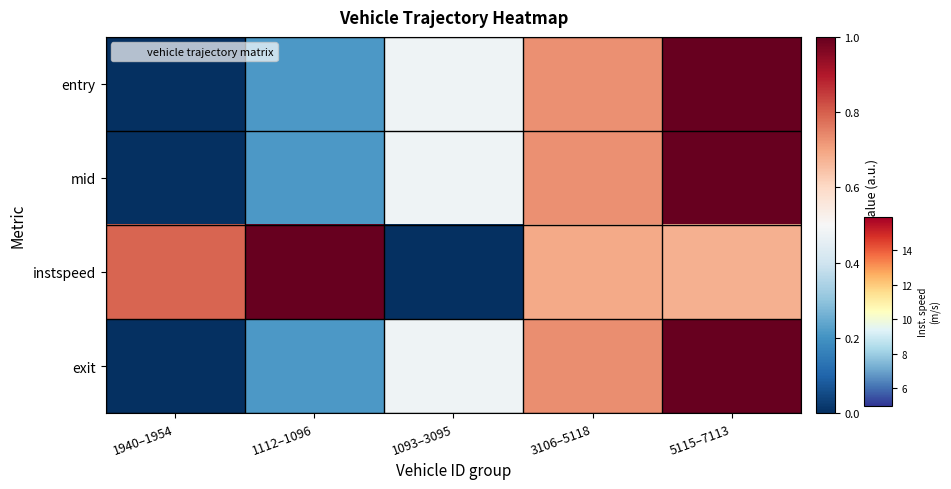

Count the number of data series in this chart.

4